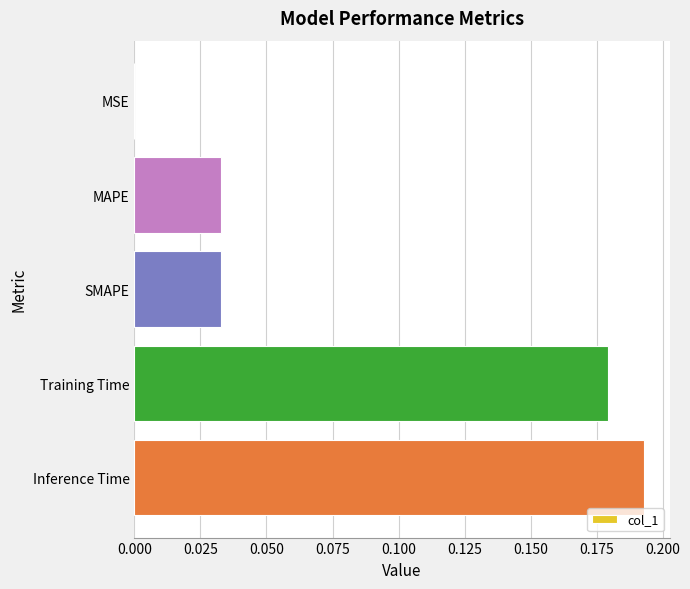

True or false: the data shows 0.0 at SMAPE.

True